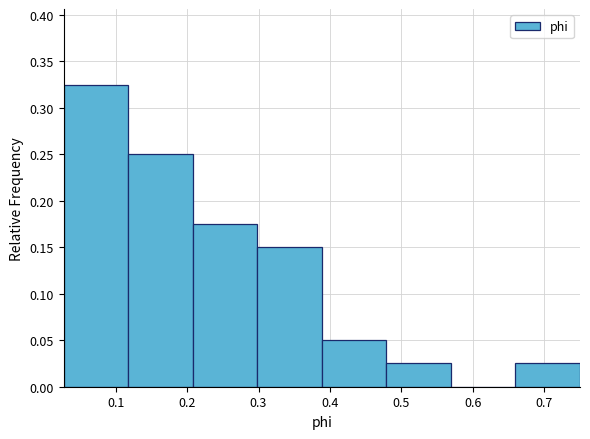

Reading left to right, list every bar in this chart as the range it spans on the x-axis followed by its height. Neither the bar edges nor the heights are printed on the chart, so give them approximately, as read against the axes.

0.03 to 0.12: 0.325
0.12 to 0.21: 0.250
0.21 to 0.30: 0.175
0.30 to 0.39: 0.150
0.39 to 0.48: 0.050
0.48 to 0.57: 0.025
0.57 to 0.66: 0
0.66 to 0.75: 0.025